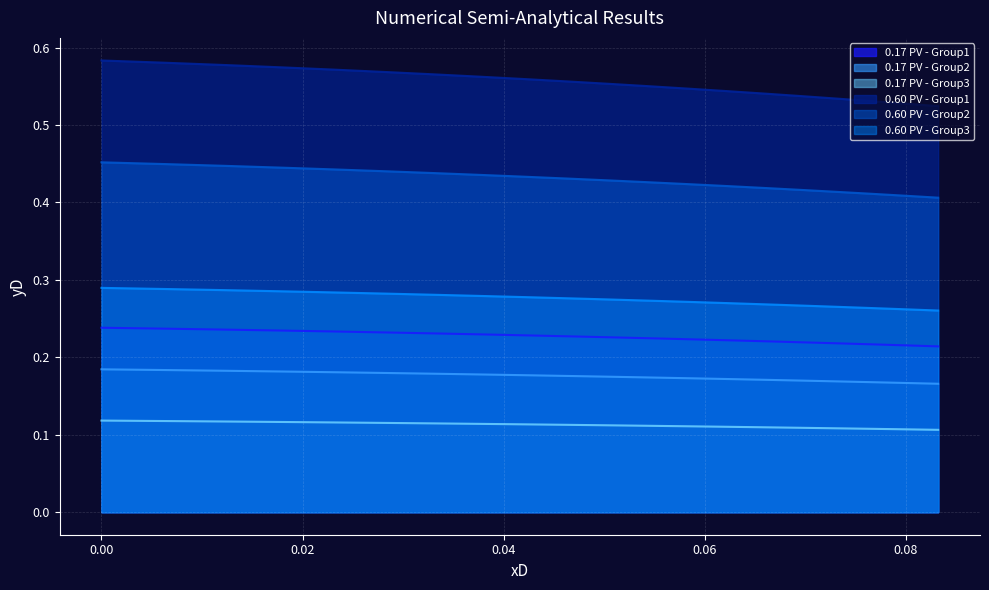

At which label is 0.60 PV - Group3 closest to 0?

0.08320439367750333